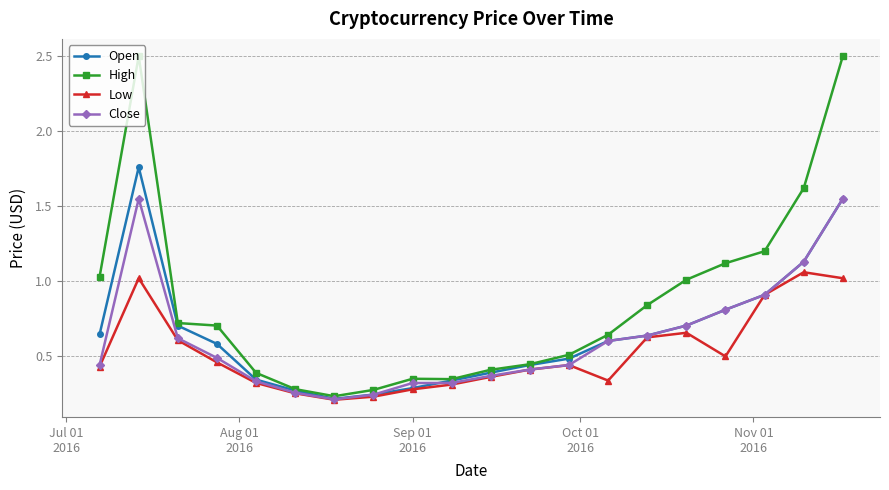

List the series in order of their peak value, lowest first.

Low, Close, Open, High